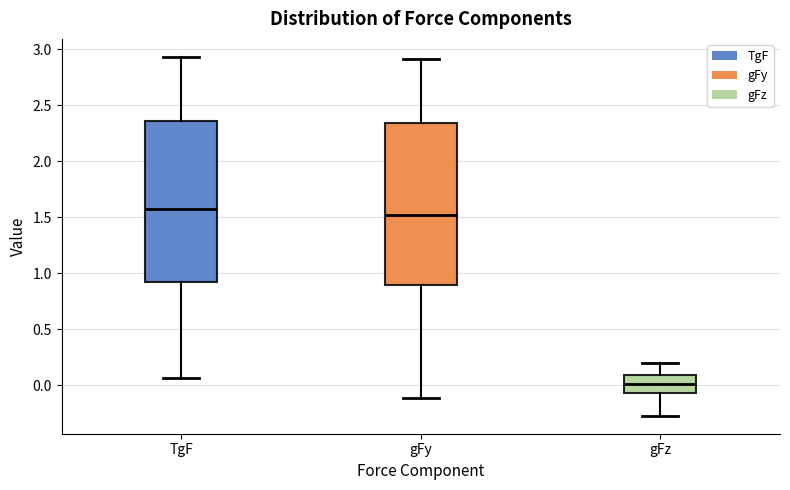

Reading left to right, read every box against the y-axis: the position of its median line, the range the box covers, and the ends of its whiskers. The values are not printed on the chart, so give them approximately, as read against the axis.

TgF: median 1.55, box 0.95 to 2.35, whiskers 0.05 to 2.95
gFy: median 1.50, box 0.90 to 2.35, whiskers -0.10 to 2.90
gFz: median 0.00, box -0.05 to 0.10, whiskers -0.25 to 0.20